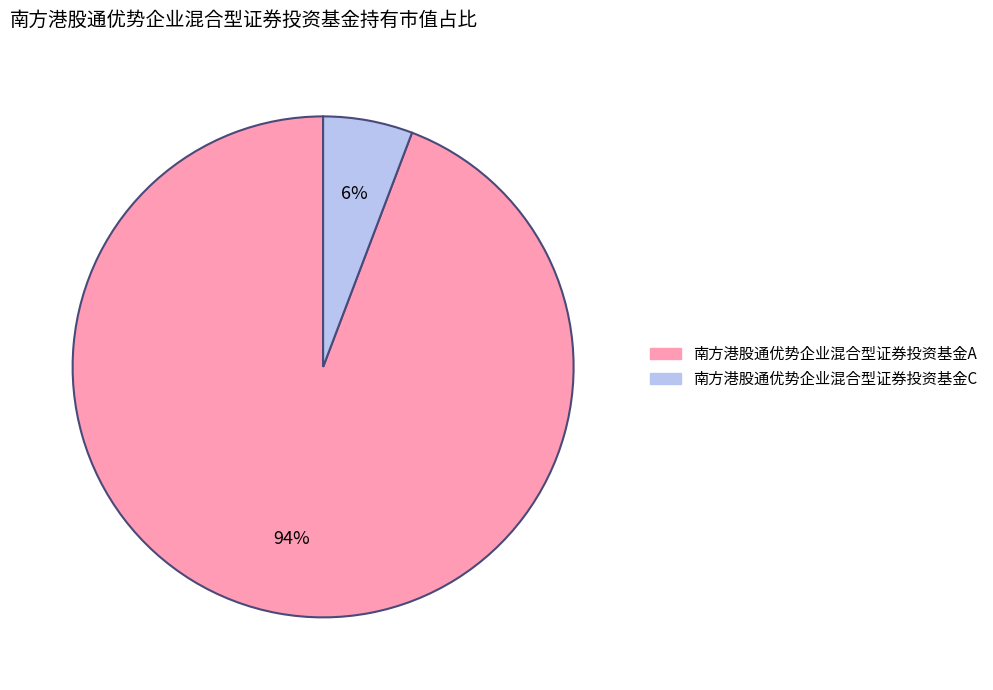

To the nearest percent, what is the difference between the 南方港股通优势企业混合型证券投资基金C and 南方港股通优势企业混合型证券投资基金A slice percentages?

88%